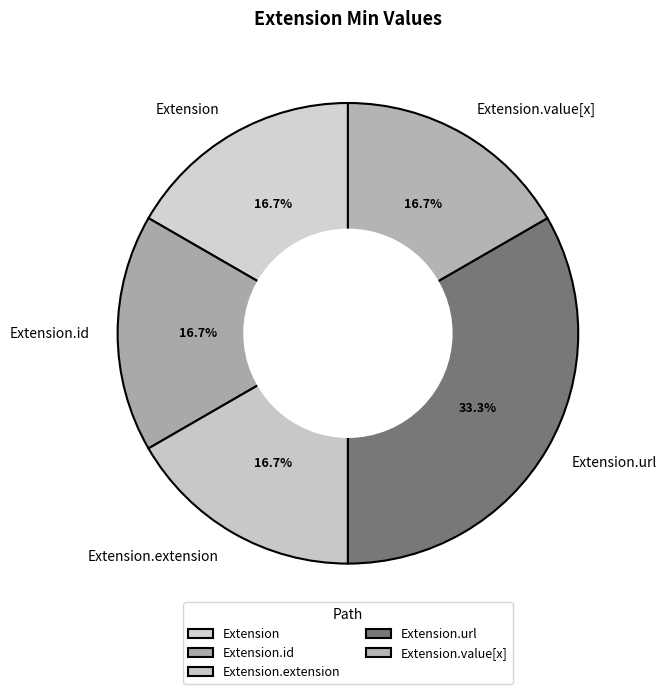

How many slices are in this pie chart?

5